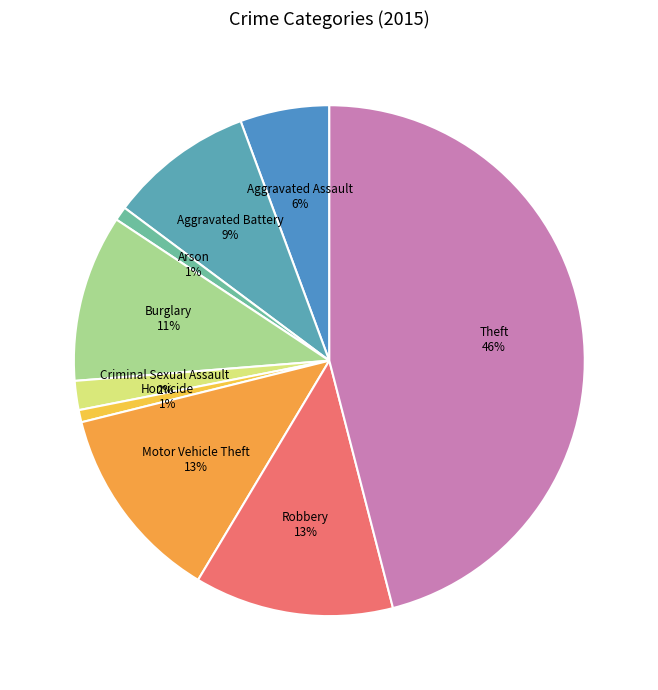

Does any single category account for the majority?

No